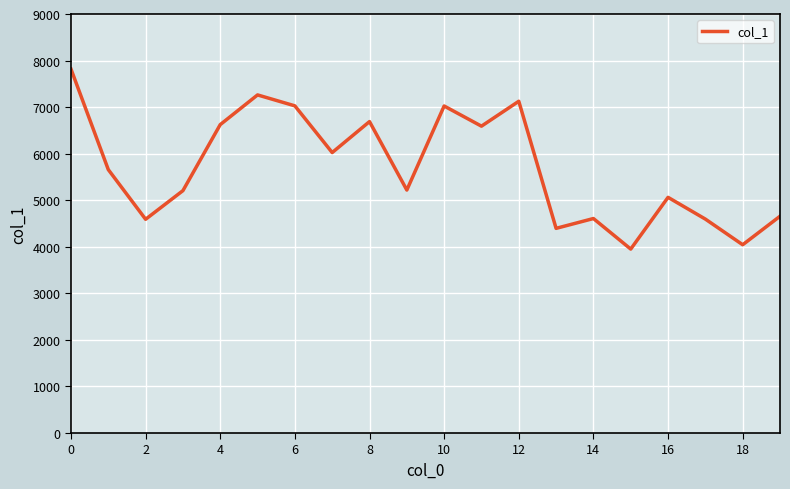

True or false: the data has more than 2 interior local peaks.

True